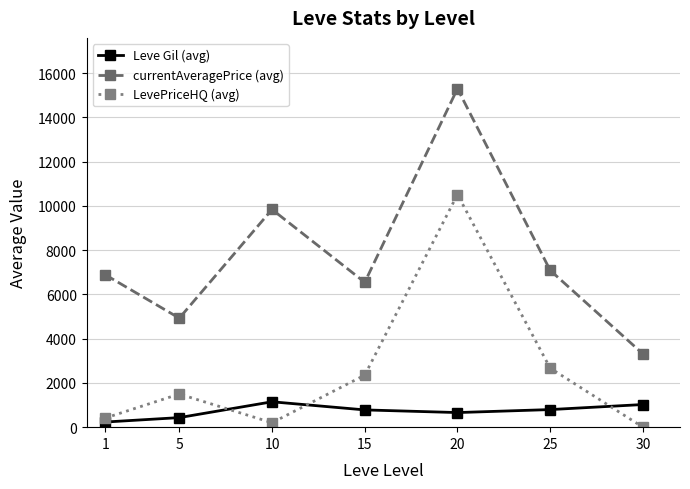

Rank the categories by LevePriceHQ (avg) value from highest to lowest.

20, 25, 15, 5, 1, 10, 30